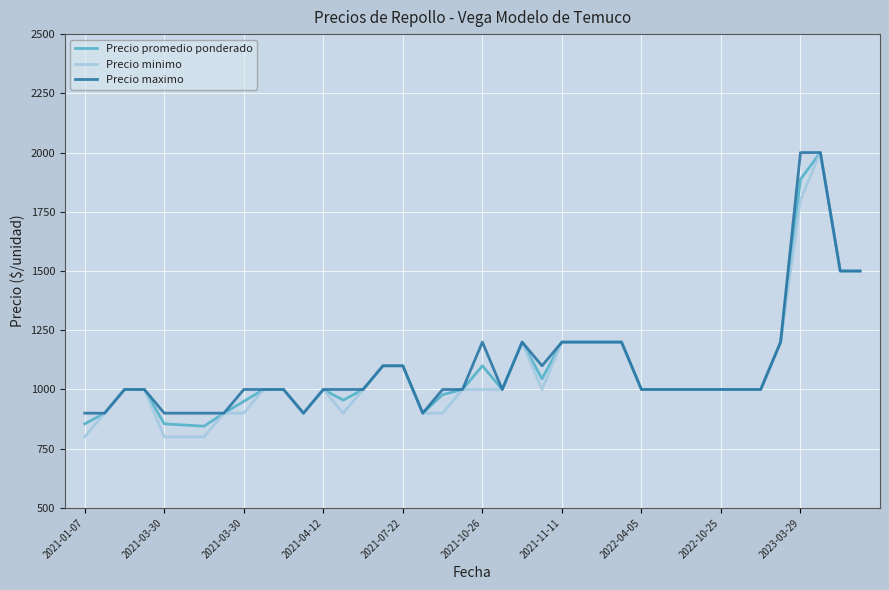

What is the maximum value for Precio maximo?

2000